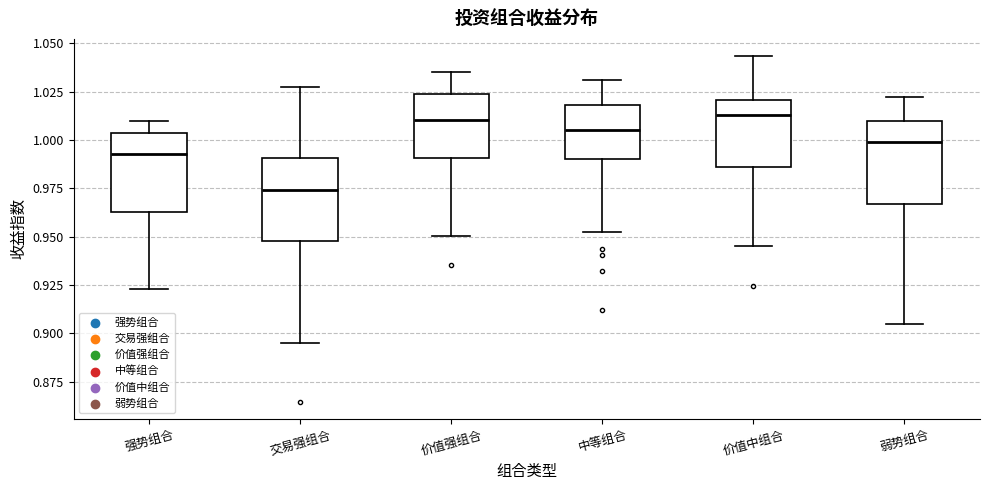

Where is the lower edge of the box for 中等组合 on the y-axis? The values are not printed on the chart, so give them approximately, as read against the axis.

0.990